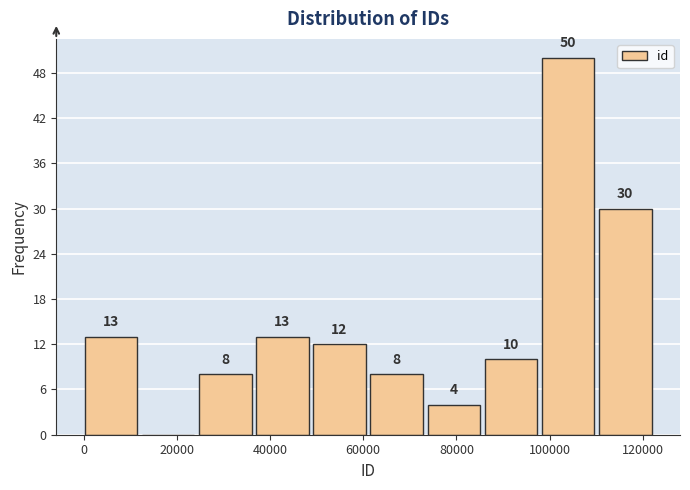

Over which range of the x-axis is the bar tallest?

98000 to 110000